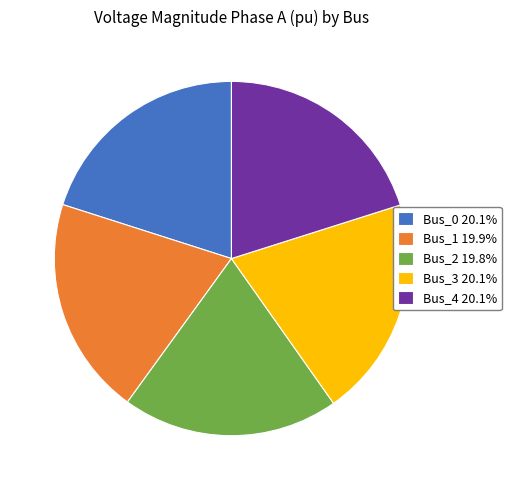

Do Bus_1 19.9% and Bus_2 19.8% together represent more than half of the pie?

No